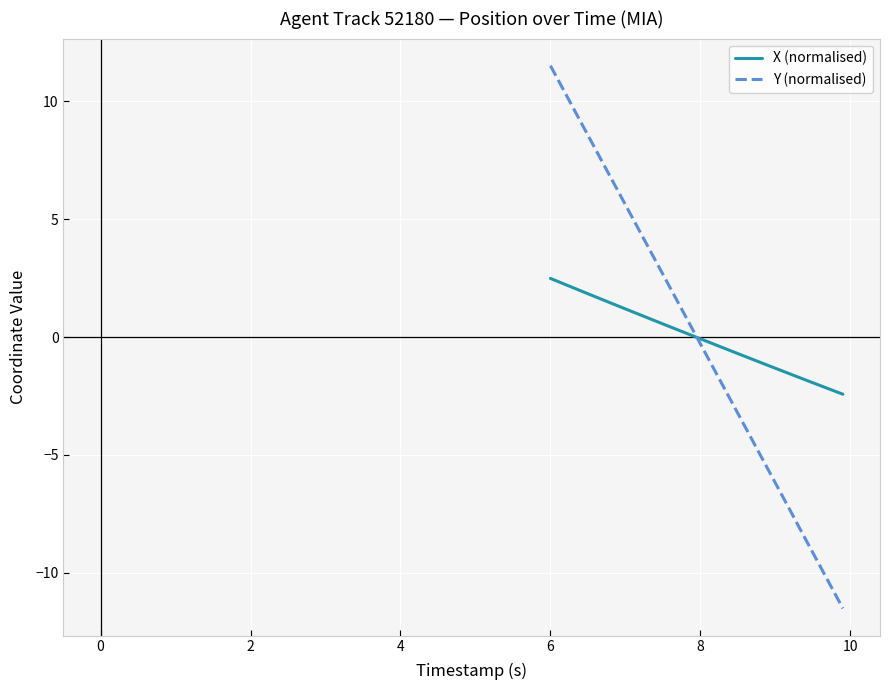

List the series in order of their peak value, lowest first.

X (normalised), Y (normalised)